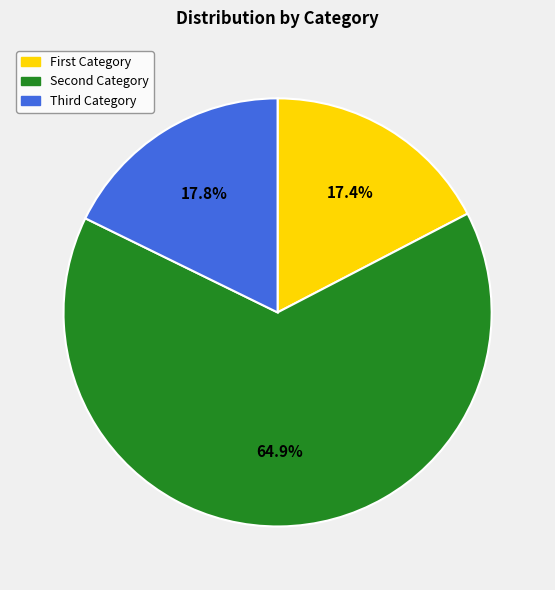

How many slices are in this pie chart?

3